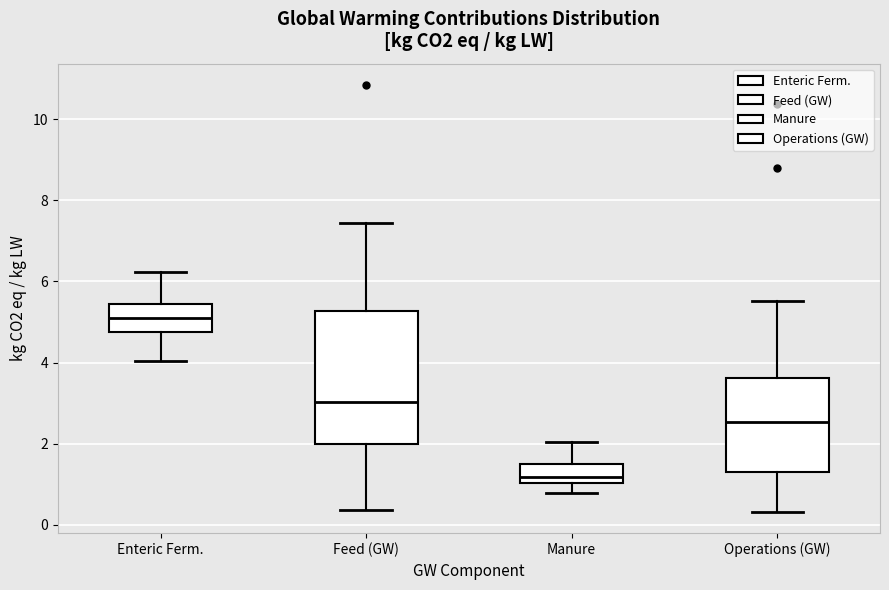

Reading left to right, read every box against the y-axis: the position of its median line, the range the box covers, and the ends of its whiskers. The values are not printed on the chart, so give them approximately, as read against the axis.

Enteric Ferm.: median 5.0, box 4.8 to 5.4, whiskers 4.0 to 6.2
Feed (GW): median 3.0, box 2.0 to 5.2, whiskers 0.4 to 7.4
Manure: median 1.2, box 1.0 to 1.6, whiskers 0.8 to 2.0
Operations (GW): median 2.6, box 1.4 to 3.6, whiskers 0.4 to 5.6